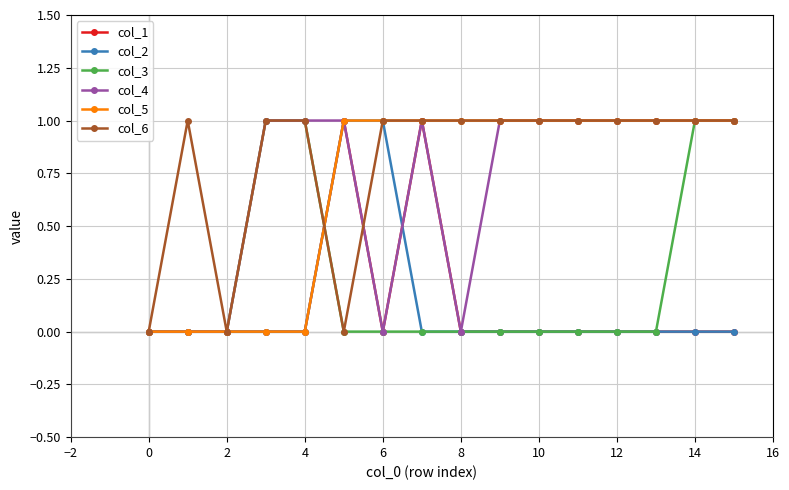

Which series has the largest total across all categories?

col_6